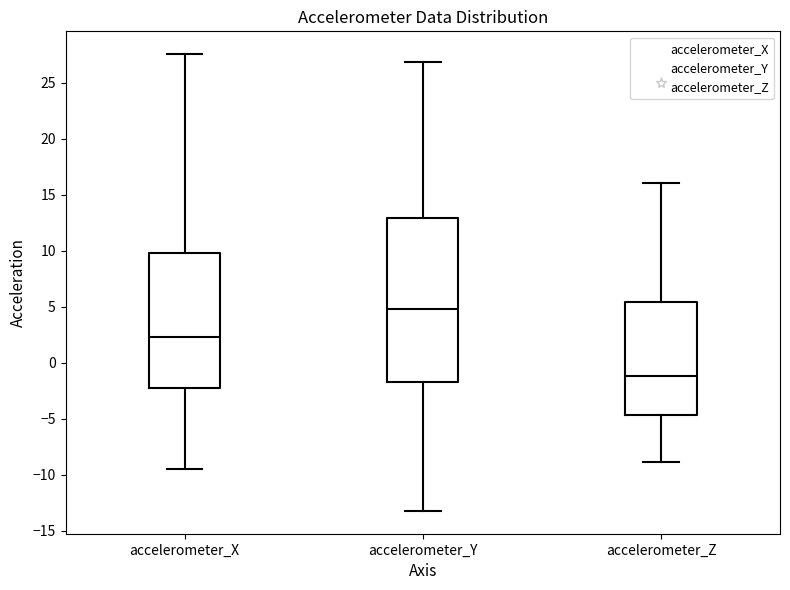

Reading left to right, transcribe this box plot: for each box, give where its median line is, the range the box spans, and where its two whiskers end, as read against the y-axis. The values are not printed on the chart, so give them approximately, as read against the axis.

accelerometer_X: median 2.5, box -2.5 to 10.0, whiskers -9.5 to 27.5
accelerometer_Y: median 5.0, box -1.5 to 13.0, whiskers -13.0 to 27.0
accelerometer_Z: median -1.0, box -4.5 to 5.5, whiskers -9.0 to 16.0